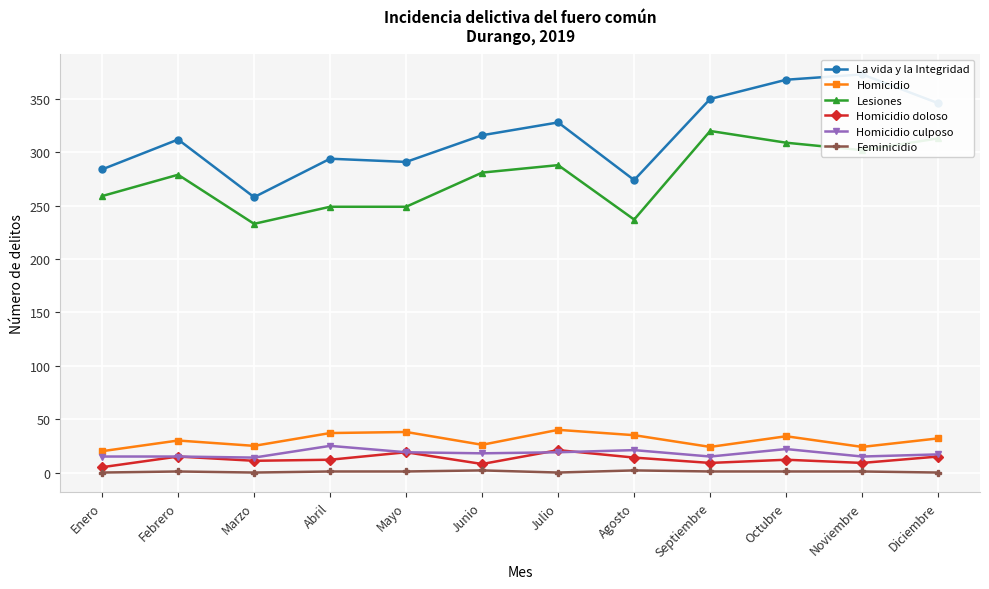

The value of Homicidio at Abril is 37. True or false?

True